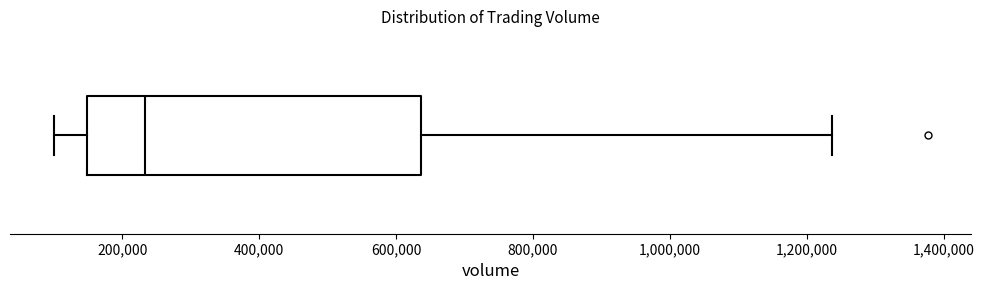

Read this box plot against the x-axis: the position of the median line, the range covered by the box, and the ends of both whiskers. The values are not printed on the chart, so give them approximately, as read against the axis.

median 240000, box 140000 to 640000, whiskers 100000 to 1240000